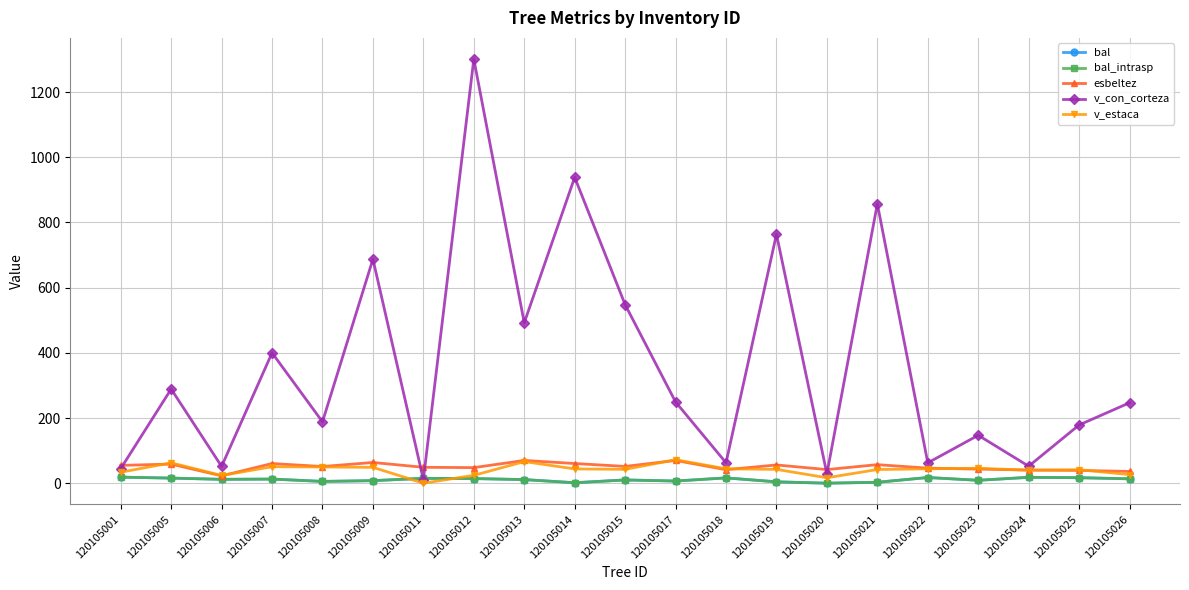

True or false: bal and v_con_corteza intersect in this chart.

True